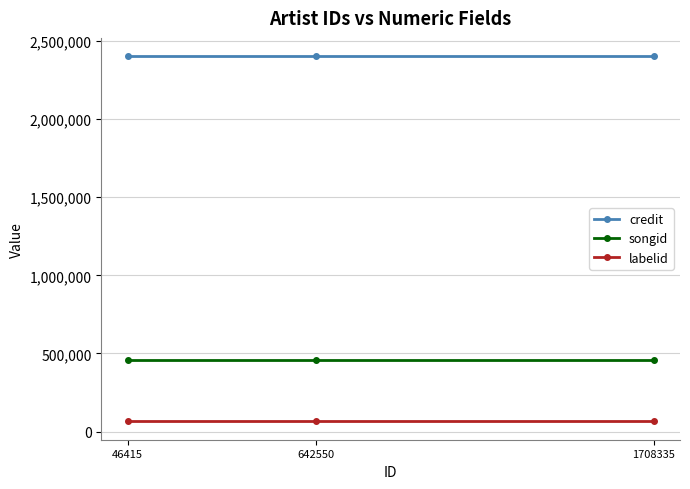

Does the chart display data point markers on the line(s)?

Yes